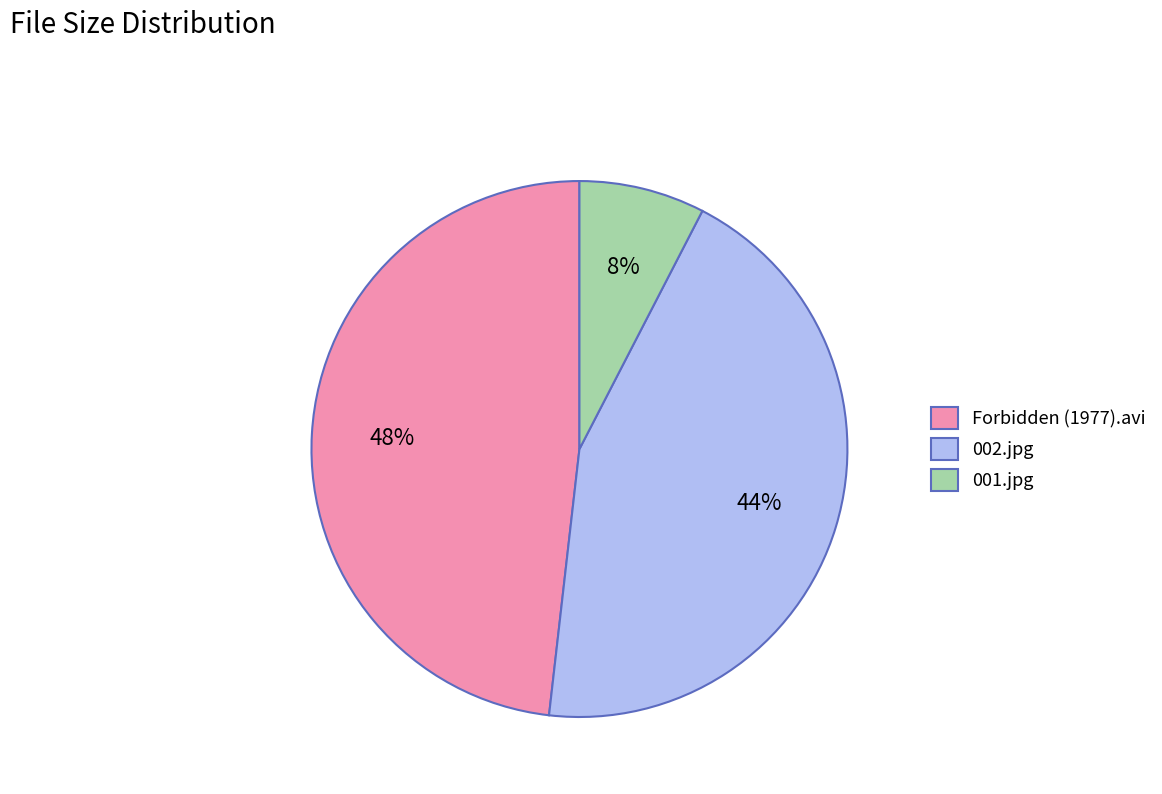

Which category has the biggest portion of the pie?

Forbidden (1977).avi